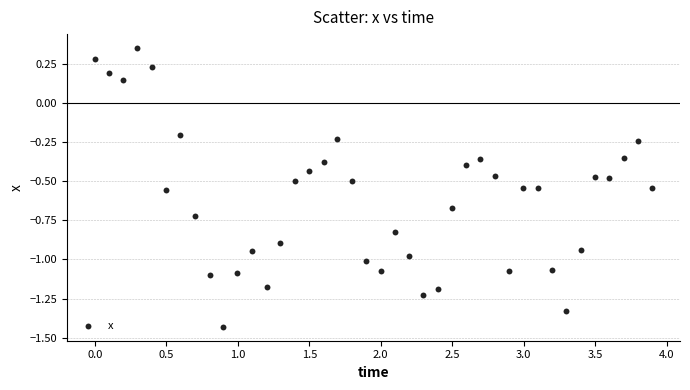

What is the range of Y values (max minus min)?

1.8